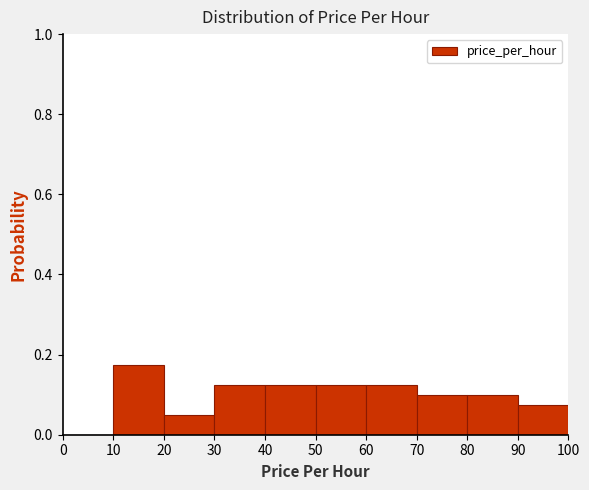

Reading left to right, list every bar in this chart as the range it spans on the x-axis followed by its height. The values are not printed on the chart, so give them approximately, as read against the axis.

0 to 10: 0
10 to 20: 0.18
20 to 30: 0.06
30 to 40: 0.12
40 to 50: 0.12
50 to 60: 0.12
60 to 70: 0.12
70 to 80: 0.10
80 to 90: 0.10
90 to 100: 0.08